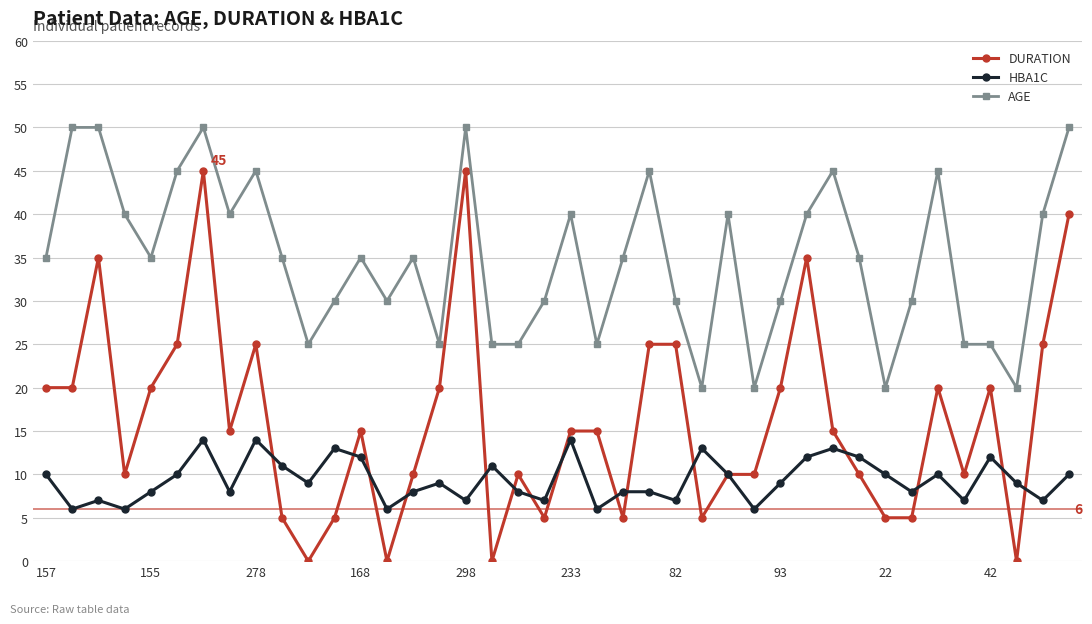

True or false: DURATION and AGE intersect in this chart.

False